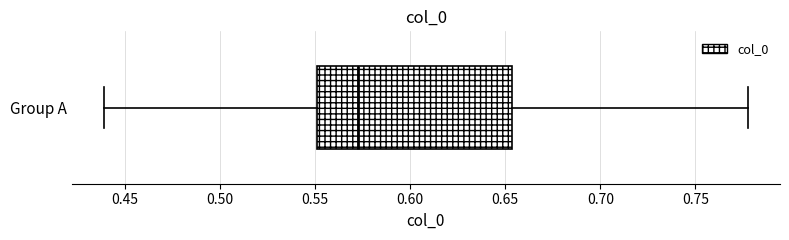

Transcribe this box plot: give where the median line is, the range the box spans, and where the two whiskers end, as read against the x-axis. The values are not printed on the chart, so give them approximately, as read against the axis.

median 0.575, box 0.550 to 0.655, whiskers 0.440 to 0.780